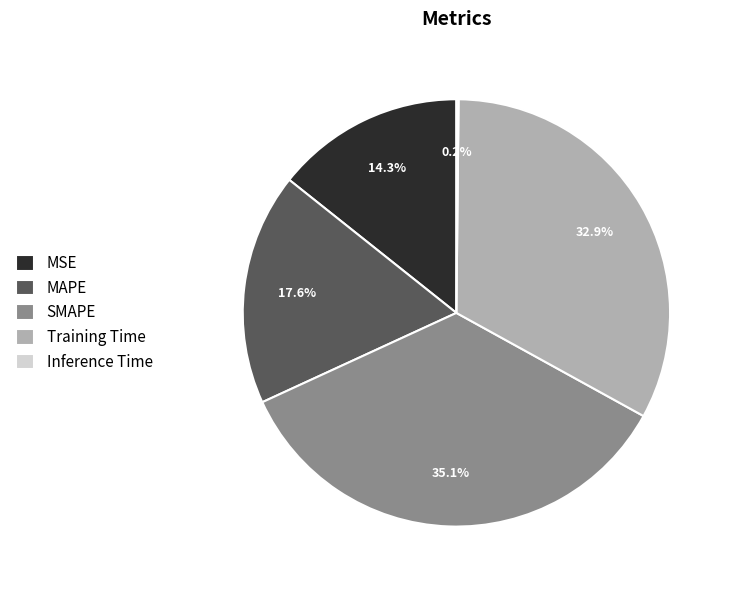

Combined, what portion of the pie is Training Time and MAPE?

50.4%